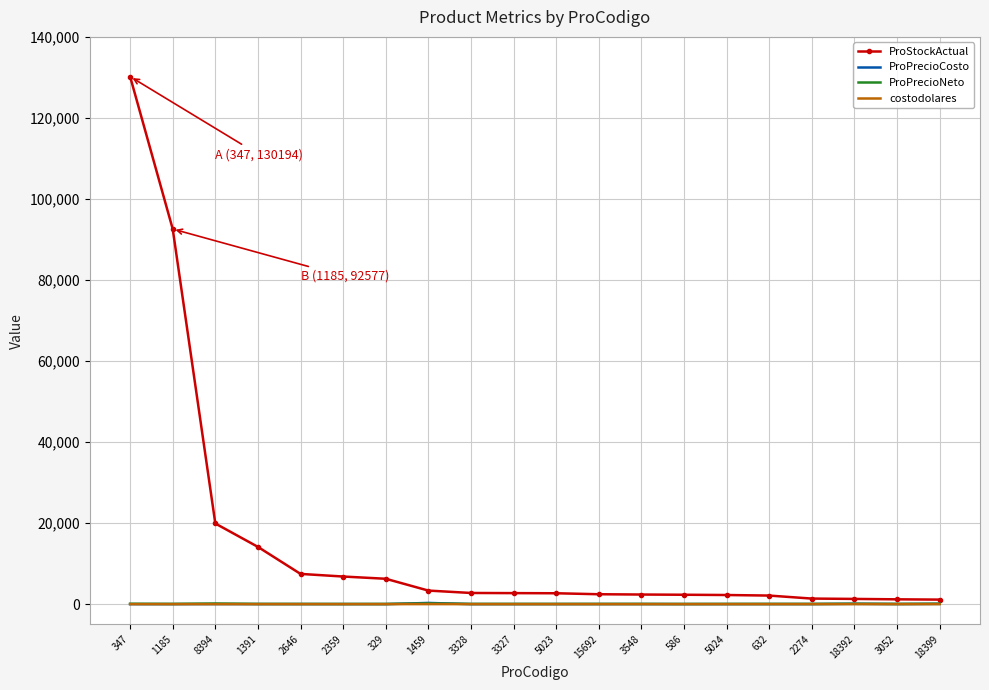

Which label corresponds to the largest value in the chart?

347